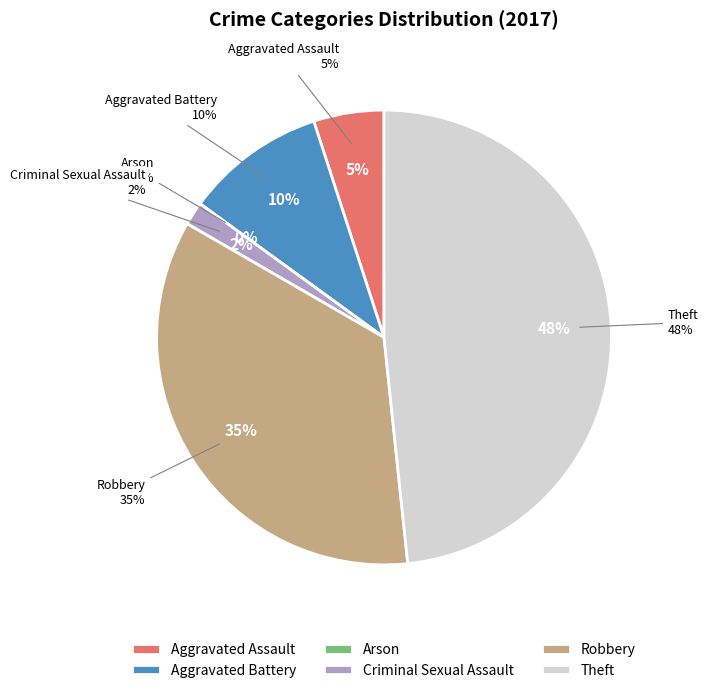

Rank the categories by value from lowest to highest.

Arson, Criminal Sexual Assault, Aggravated Assault, Aggravated Battery, Robbery, Theft